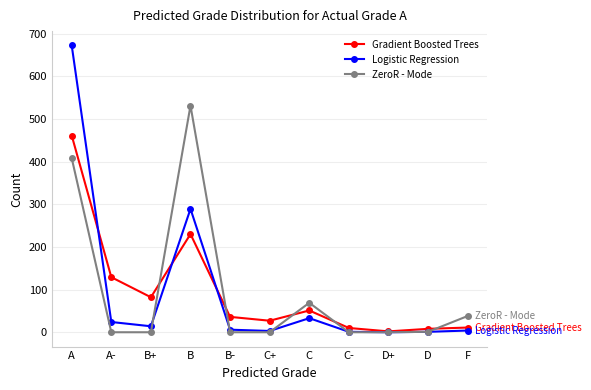

At which label is ZeroR - Mode closest to 265?

A